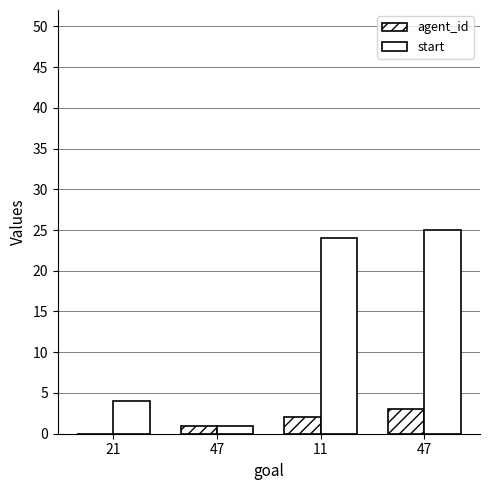

Does the chart contain stacked bars?

No